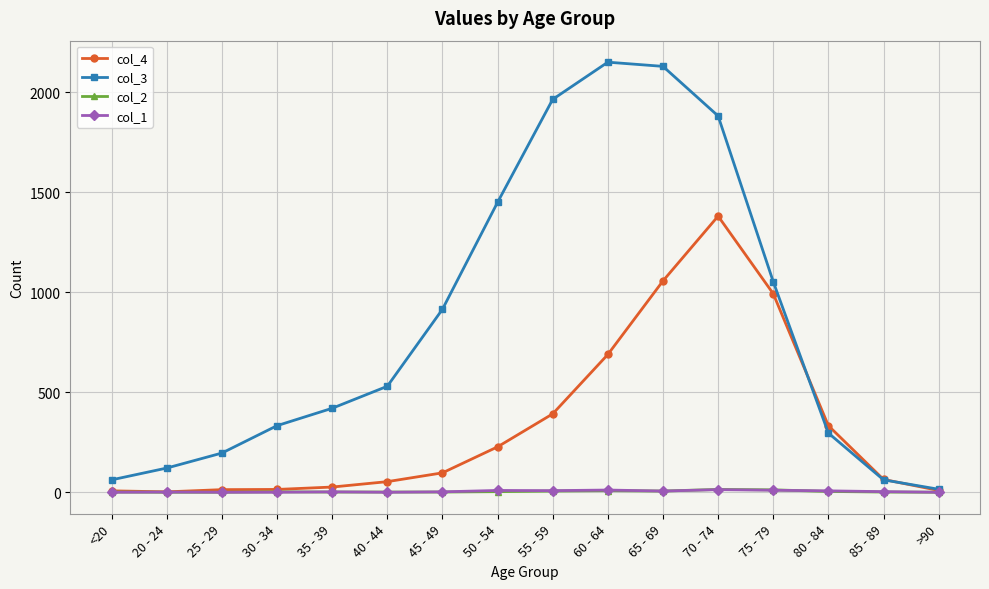

What is the label of the 11th point from the left?

65 - 69